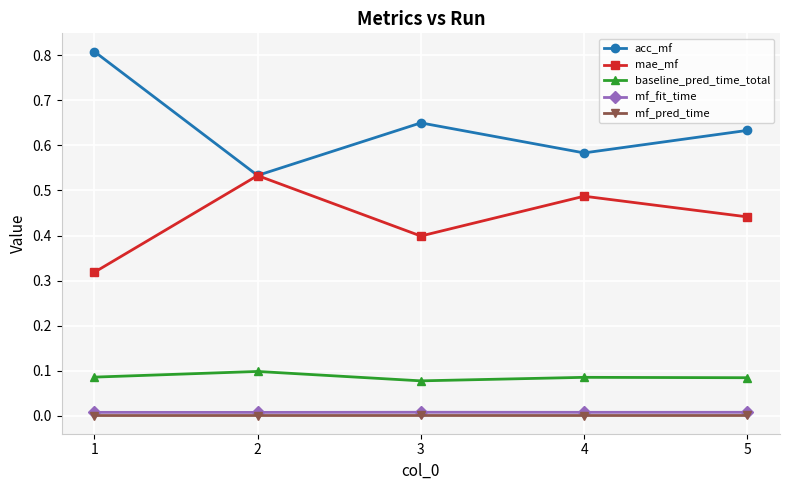

At which category does acc_mf reach its first local peak?

3